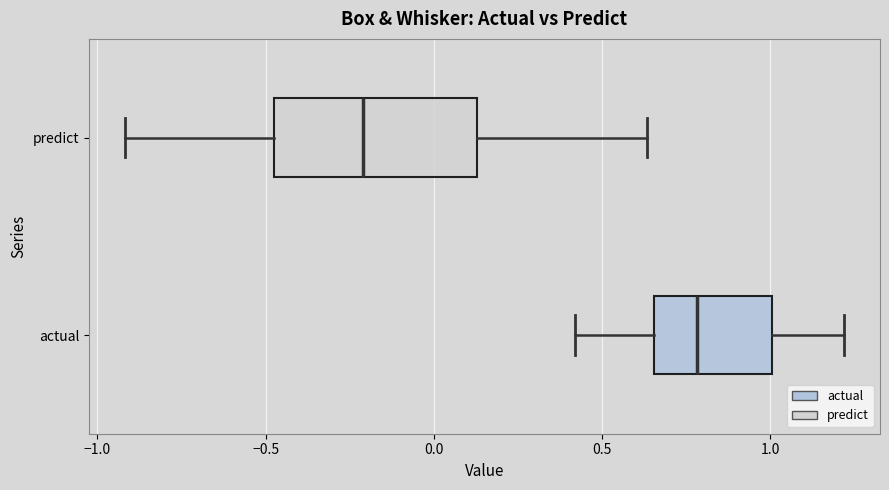

Where does the right whisker of the box for actual end on the x-axis? The values are not printed on the chart, so give them approximately, as read against the axis.

1.20